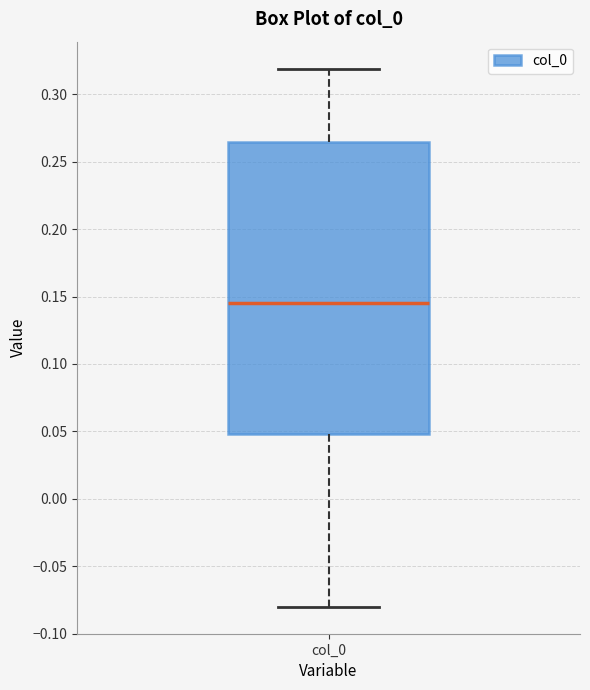

Read this box plot against the y-axis: the position of the median line, the range covered by the box, and the ends of both whiskers. The values are not printed on the chart, so give them approximately, as read against the axis.

median 0.145, box 0.050 to 0.265, whiskers -0.080 to 0.320